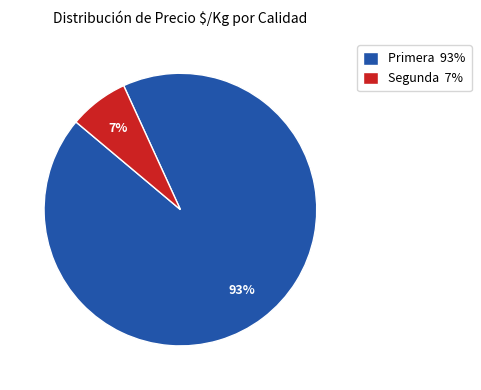

Is it true that Segunda 7% is 1% of the pie?

False